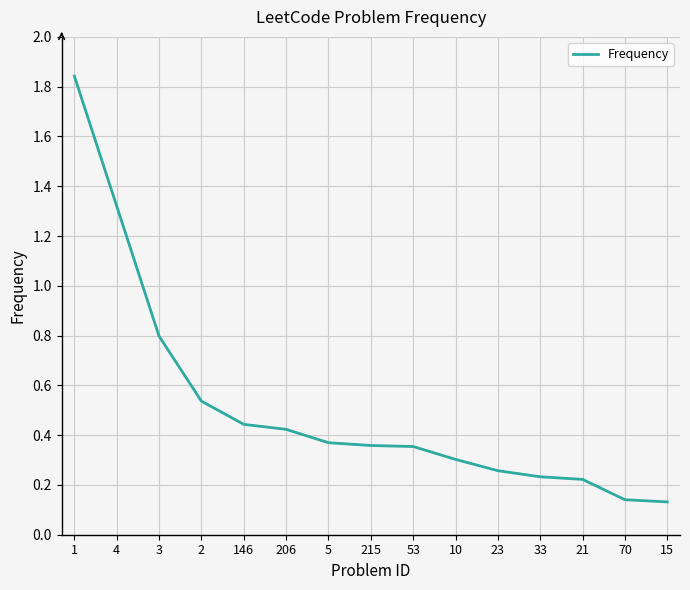

What is the difference between the maximum and minimum values?

1.7